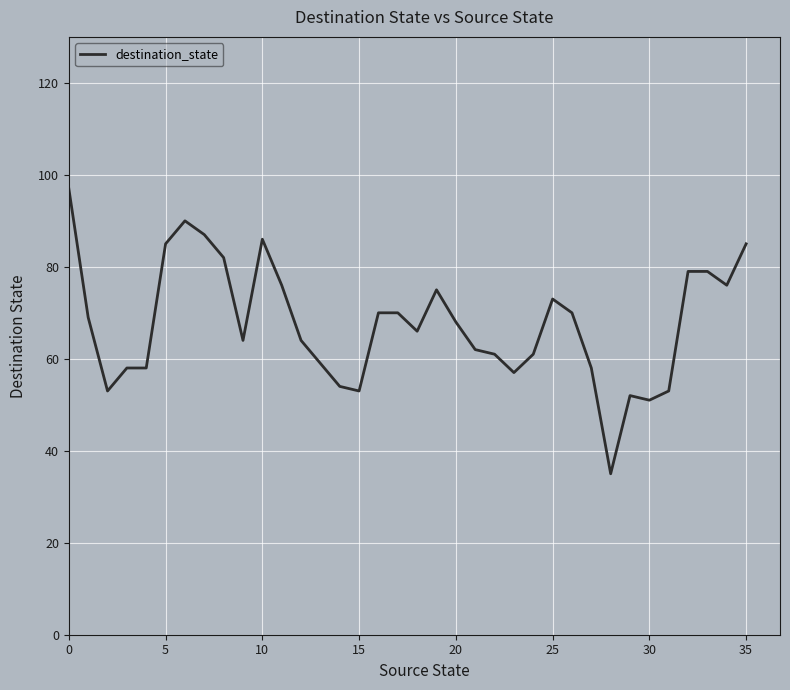

What is the greatest value displayed?

97